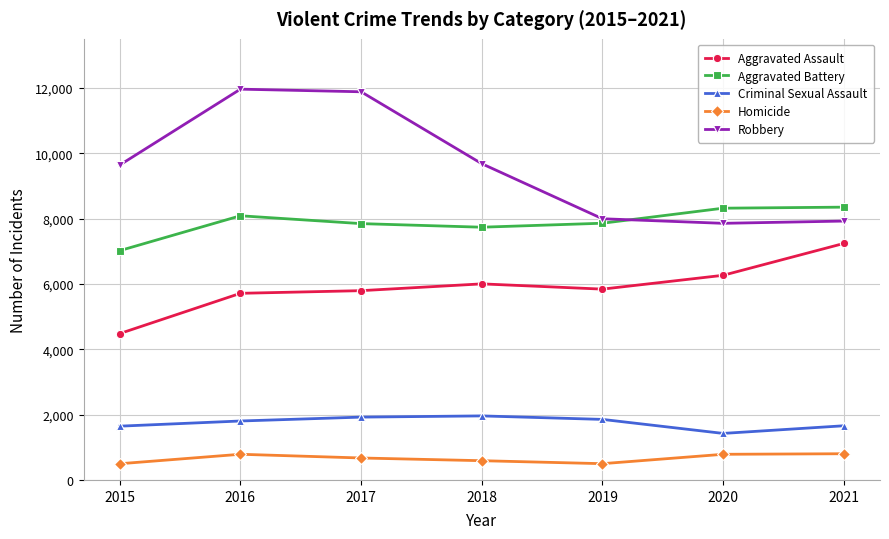

What is the highest value of the Homicide series?

802